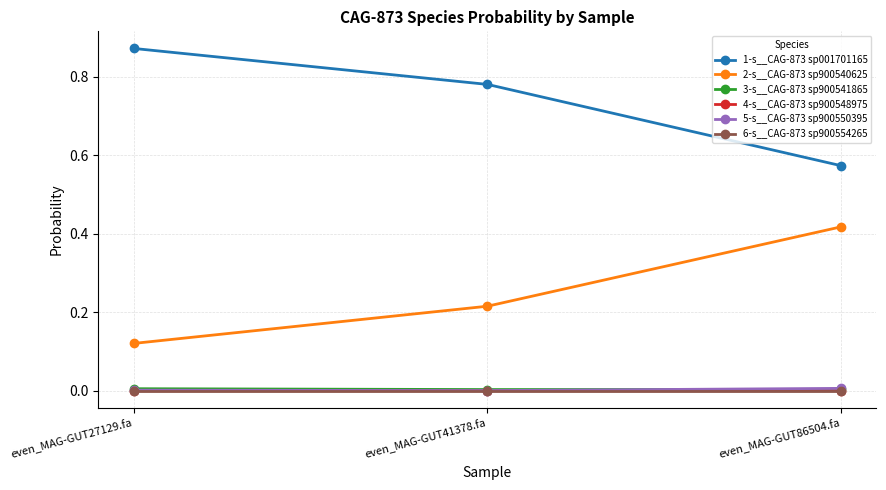

What are all the series names shown in the legend?

1-s__CAG-873 sp001701165, 2-s__CAG-873 sp900540625, 3-s__CAG-873 sp900541865, 4-s__CAG-873 sp900548975, 5-s__CAG-873 sp900550395, 6-s__CAG-873 sp900554265